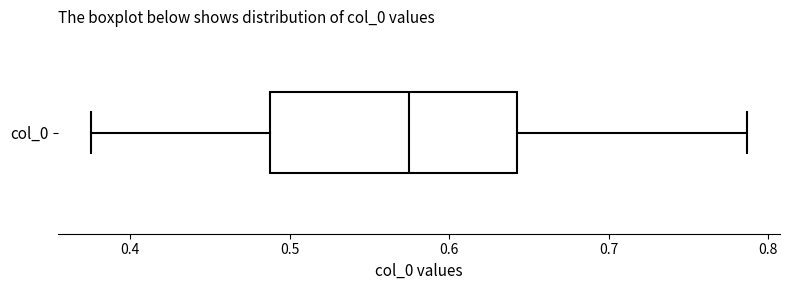

Transcribe this box plot: give where the median line is, the range the box spans, and where the two whiskers end, as read against the x-axis. The values are not printed on the chart, so give them approximately, as read against the axis.

median 0.57, box 0.49 to 0.64, whiskers 0.38 to 0.79